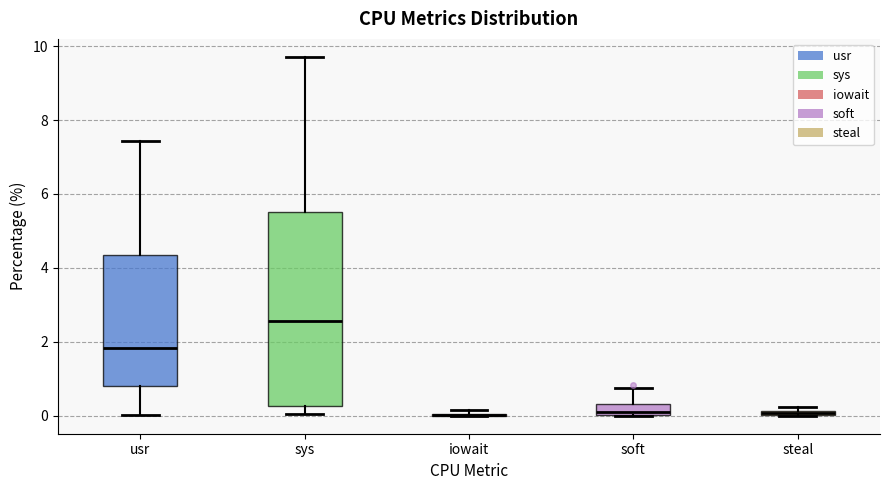

Comparing the boxes themselves (not the whiskers), which one is the tallest?

sys